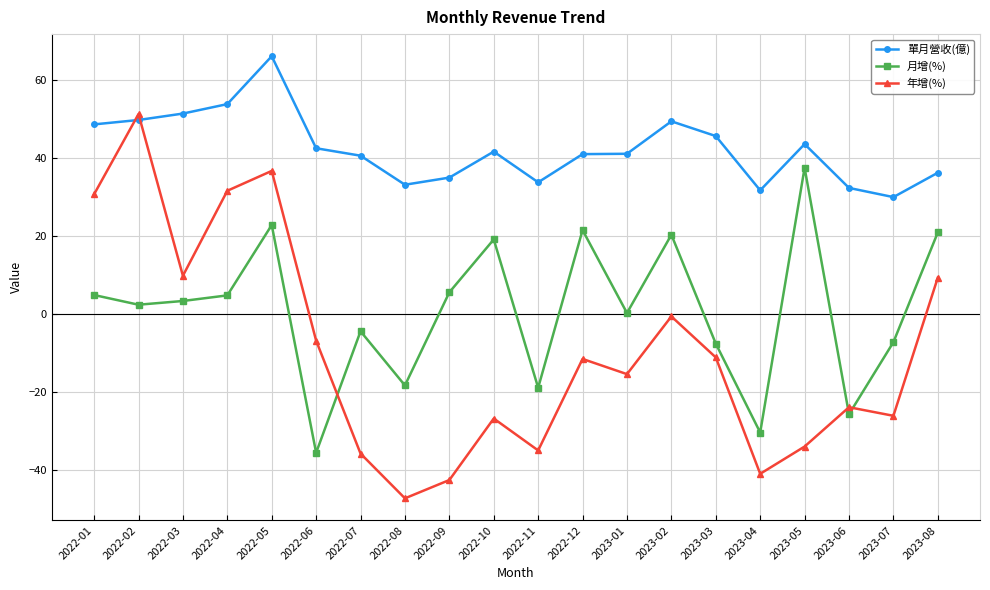

Is the value of 單月營收(億) at 2023-06 greater than the value of 月增(%) at 2023-05?

No